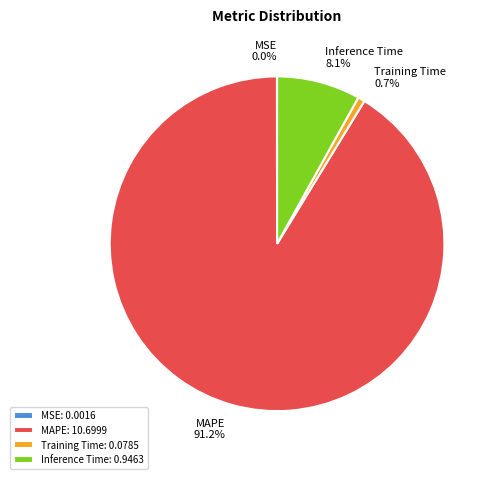

What percentage do Inference Time and MAPE together represent?

99.3%